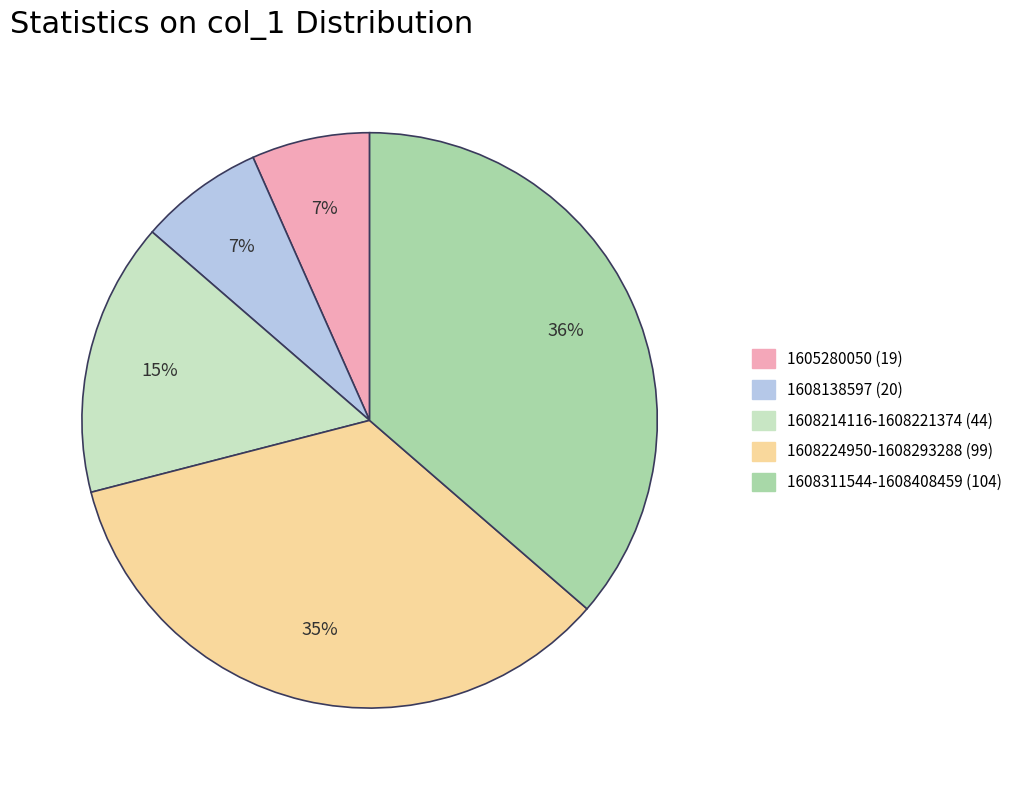

Which has a higher value, 1608311544-1608408459 (104) or 1608214116-1608221374 (44)?

1608311544-1608408459 (104)